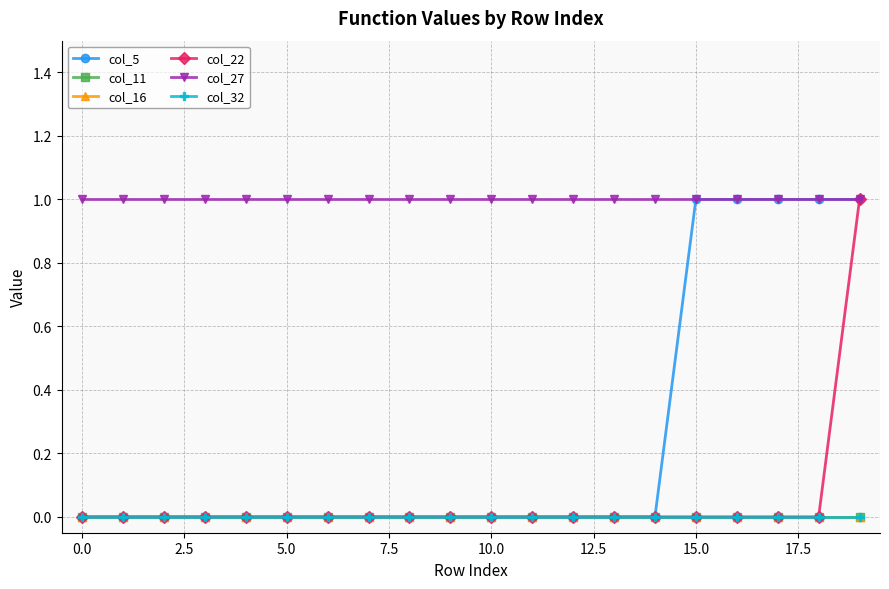

Rank the series by their maximum value, from highest to lowest.

col_5, col_22, col_27, col_11, col_16, col_32